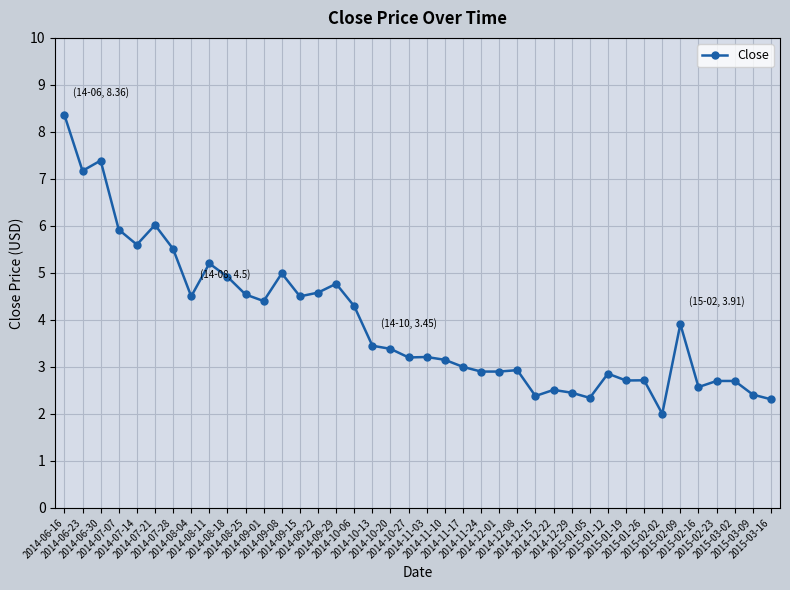

Is it true that the value at 2014-08-11 is 2.9?

False